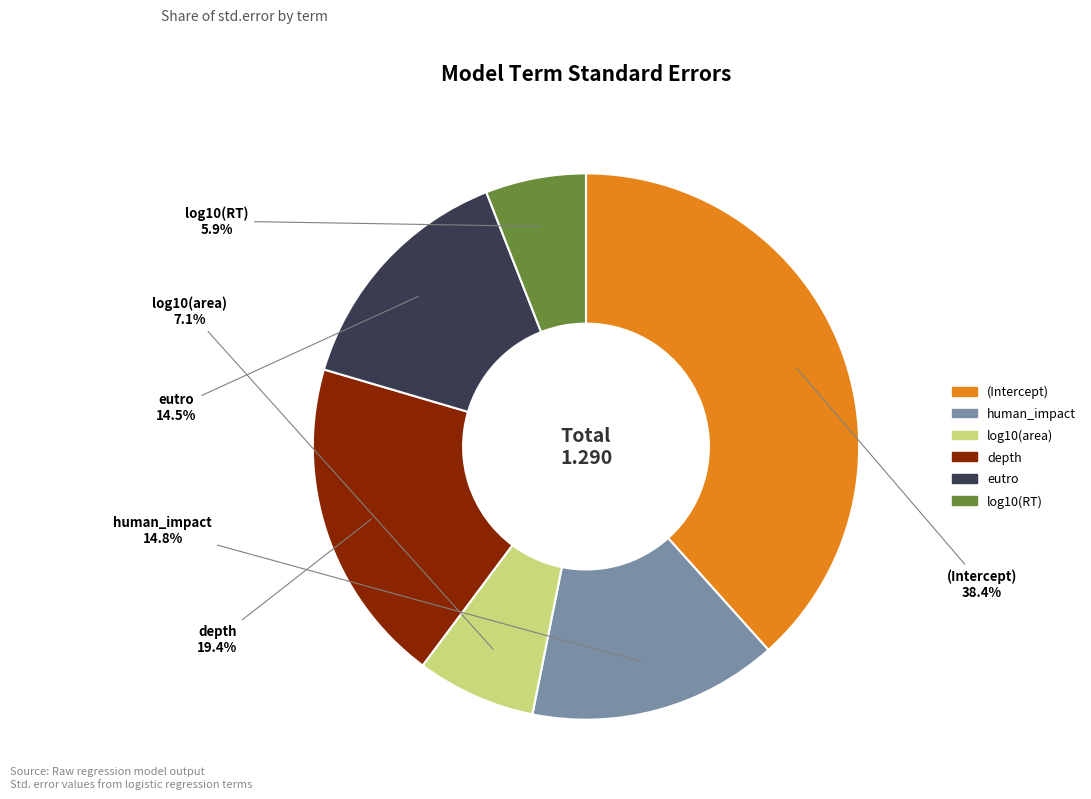

Does depth represent more than half of the total?

No